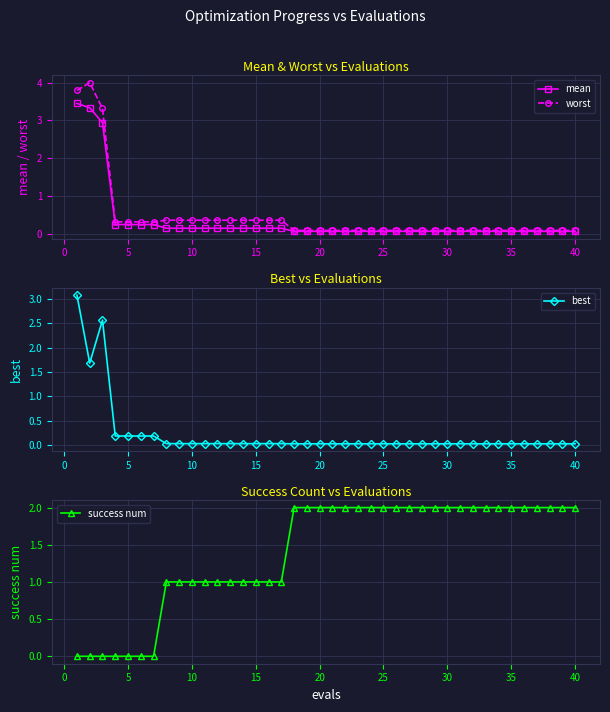

The value of worst at 25 is 0.1. True or false?

True